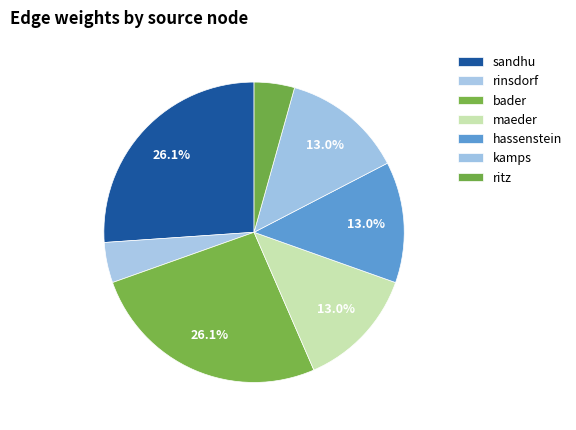

To the nearest percent, what is the combined percentage of kamps and bader?

39%